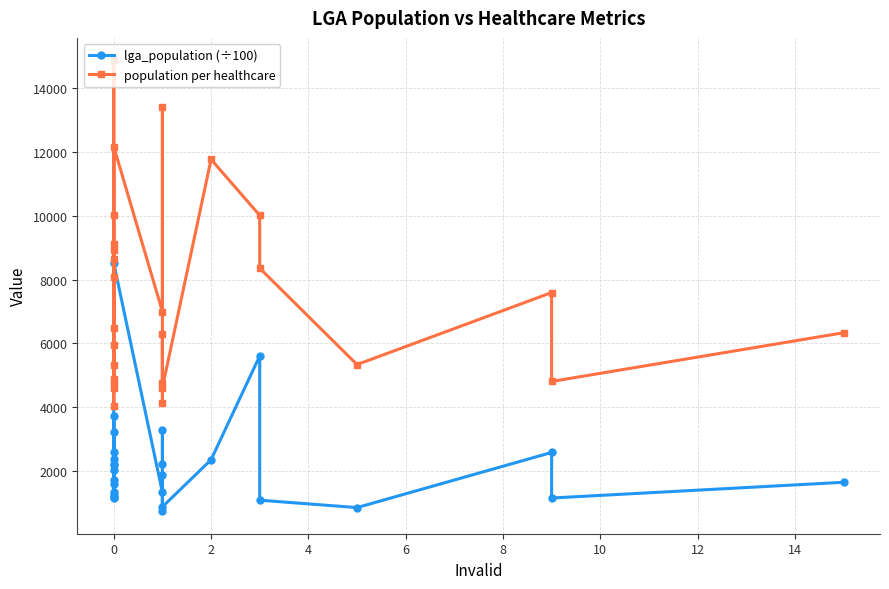

Which series has the largest range (max minus min)?

population per healthcare